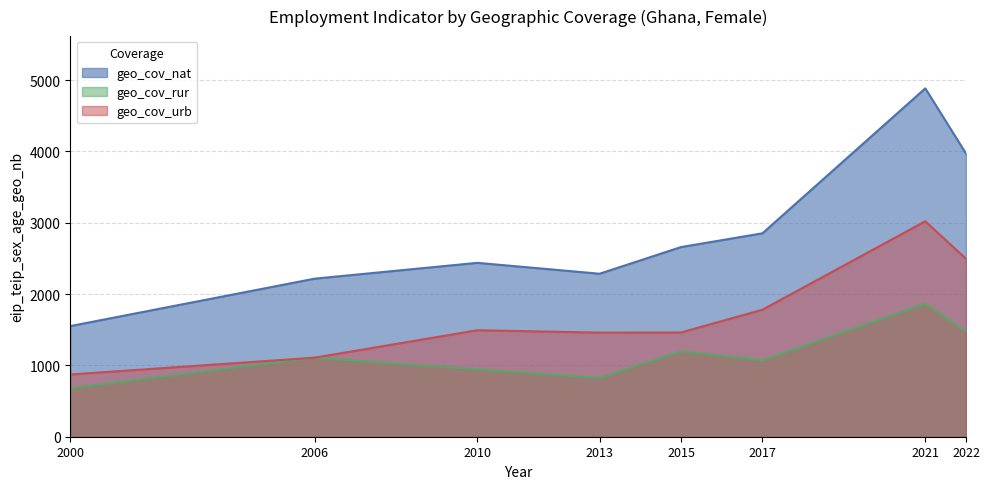

What are all the series names shown in the legend?

geo_cov_nat, geo_cov_rur, geo_cov_urb